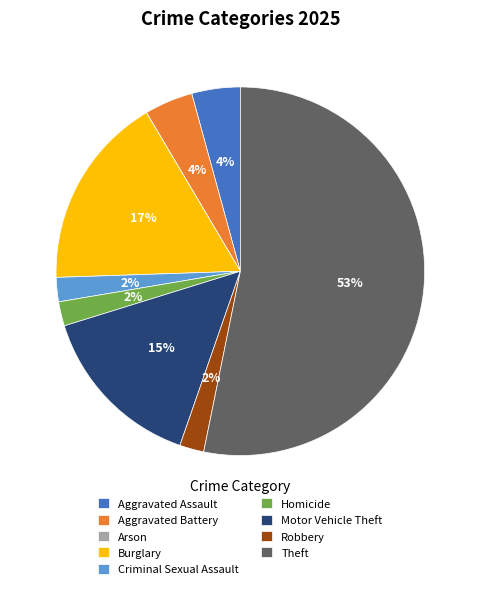

Do Motor Vehicle Theft and Homicide together represent more than half of the pie?

No